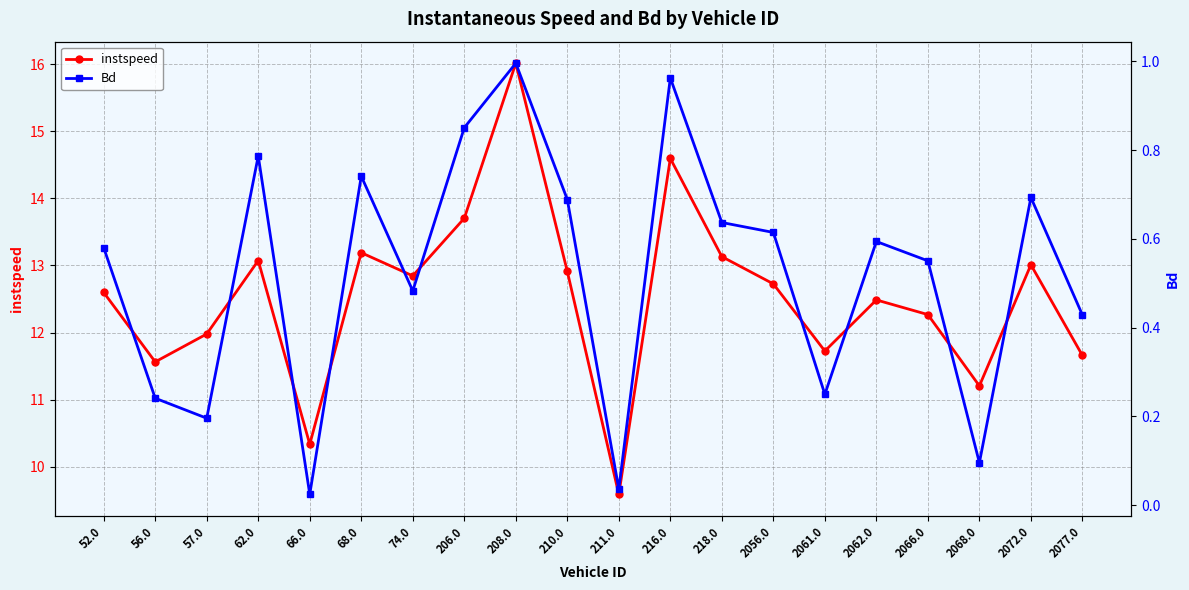

True or false: Bd has more than 1 points higher than both neighbors.

True